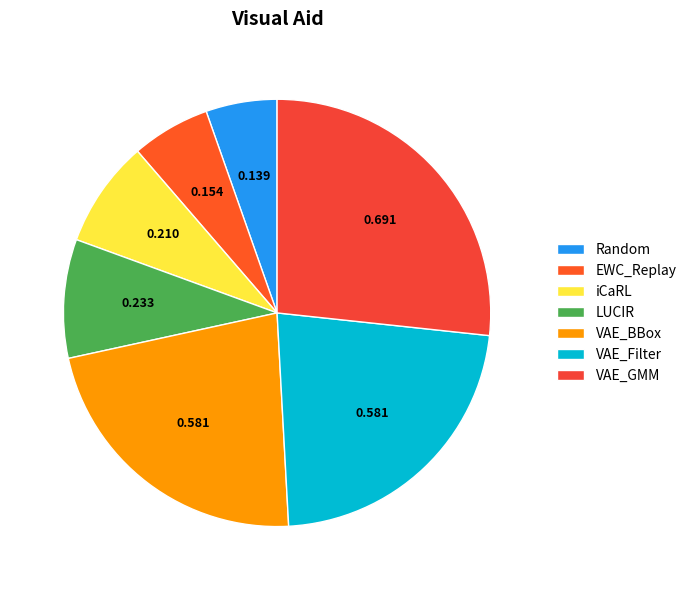

Do EWC_Replay and VAE_BBox together represent more than half of the pie?

No